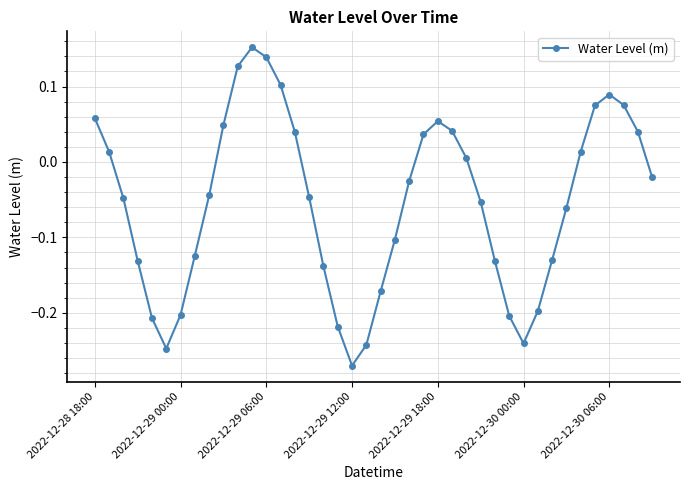

How many interior local peaks (higher than both neighbors) does the data have?

3